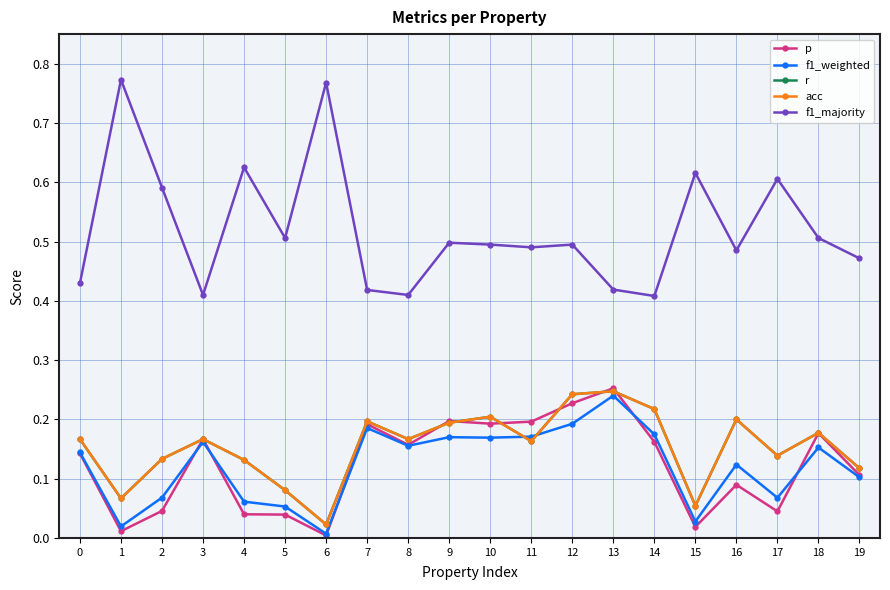

After their last crossing, which series has the higher values: p or f1_weighted?

p